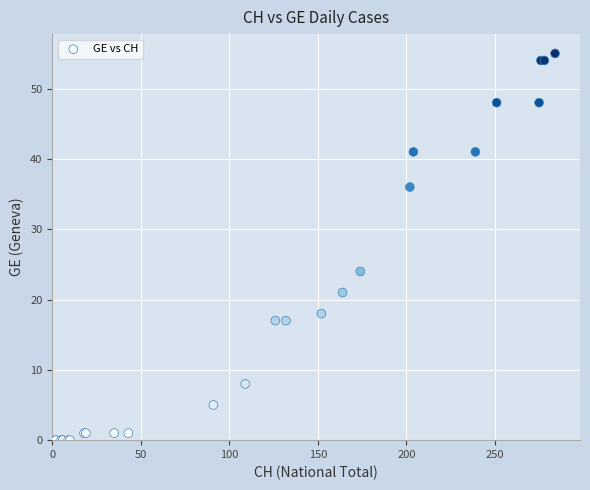

What Y value in the scatter plot is closest to 27?

24